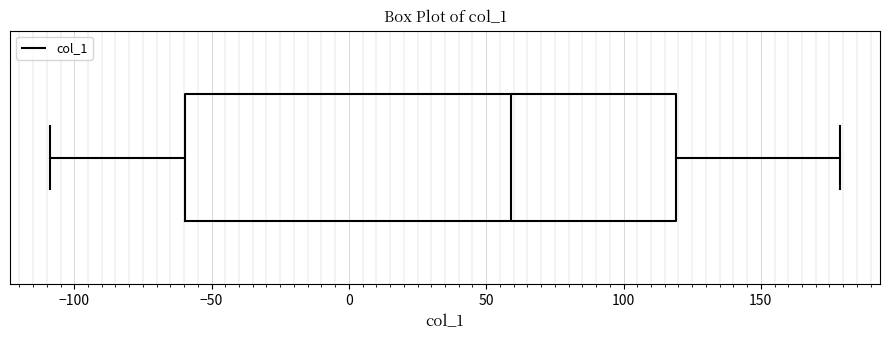

Where does the median line of the box sit on the x-axis? The values are not printed on the chart, so give them approximately, as read against the axis.

60